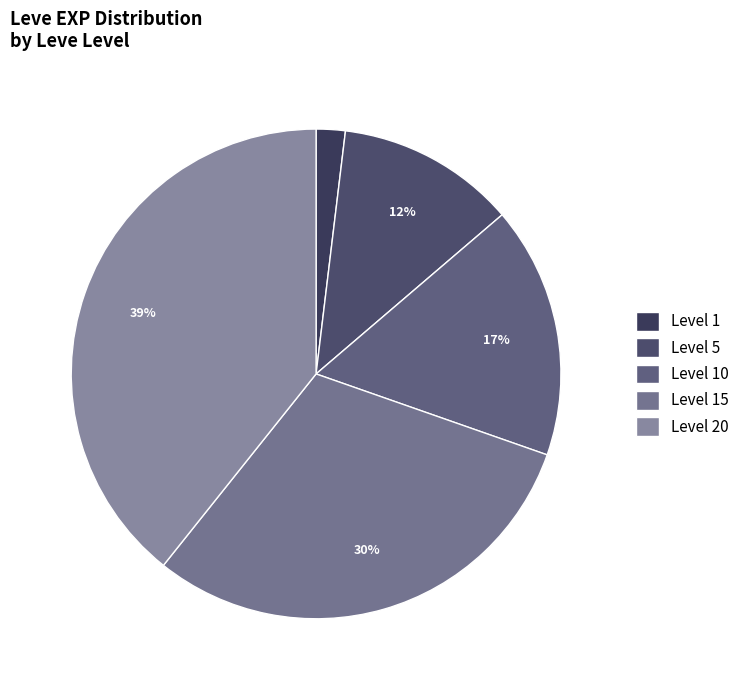

Is there any slice that represents more than half of the pie?

No